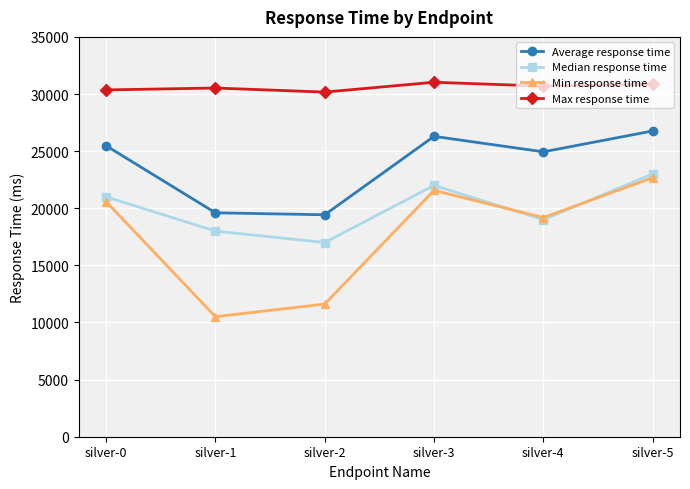

Rank the series by their average value, from lowest to highest.

Min response time, Median response time, Average response time, Max response time